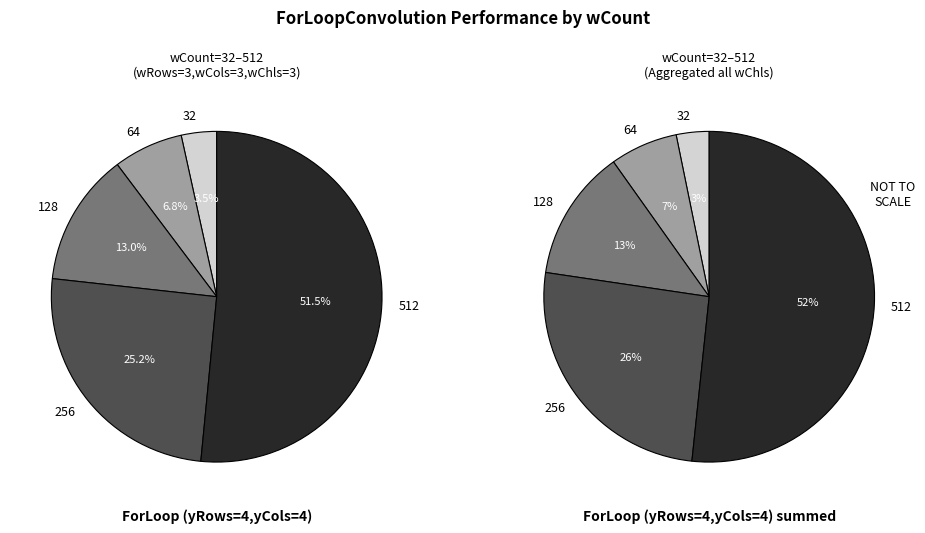

Which slice is the largest?

512